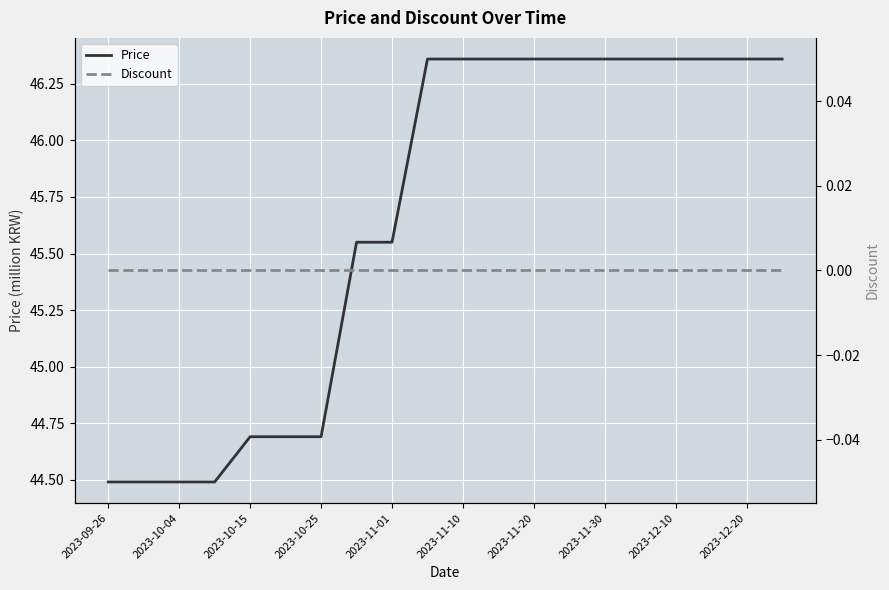

The Price series shows 62.9 at 2023-10-25. True or false?

False